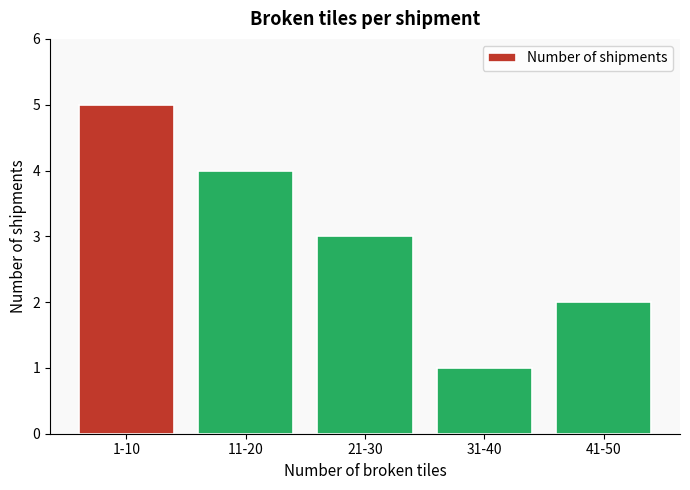

Reading right to left, list all the values displayed in this chart.

41-50=2	31-40=1	21-30=3	11-20=4	1-10=5